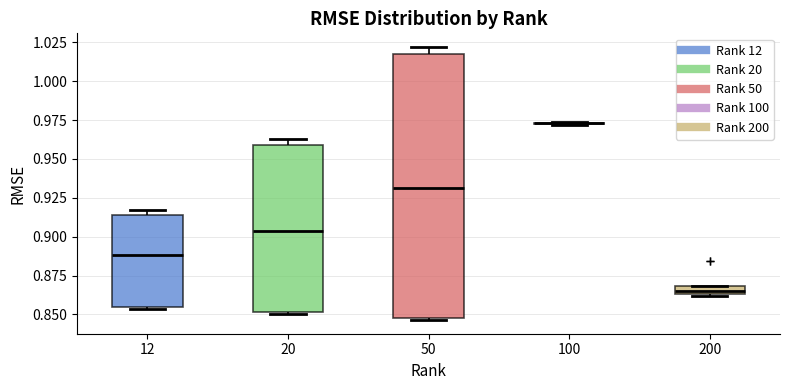

Where is the upper edge of the box at x = 12 on the y-axis? The values are not printed on the chart, so give them approximately, as read against the axis.

0.915